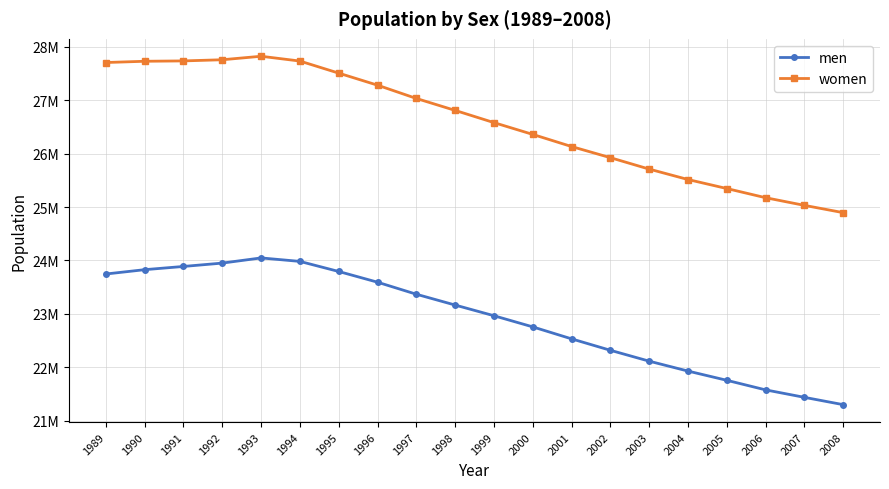

What are all the series names shown in the legend?

men, women